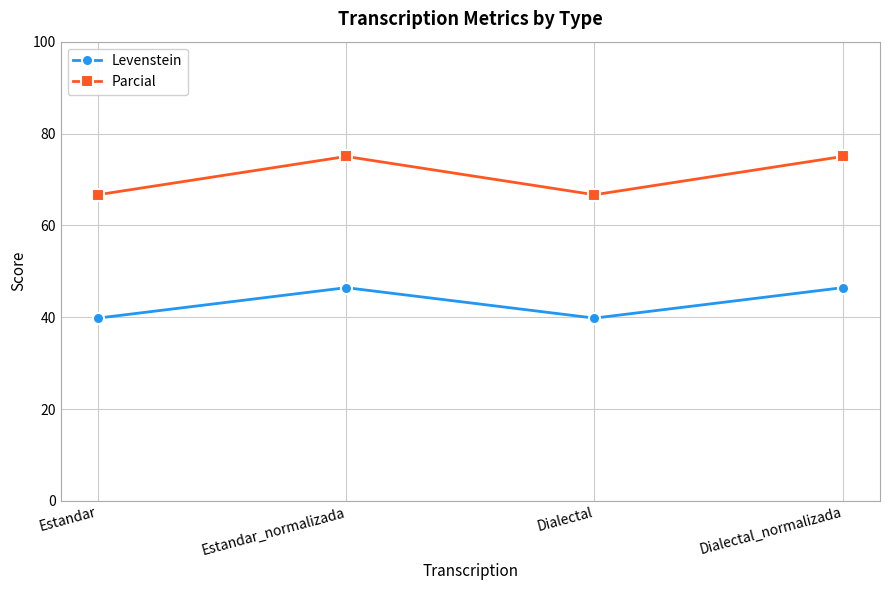

True or false: Parcial and Levenstein intersect in this chart.

False